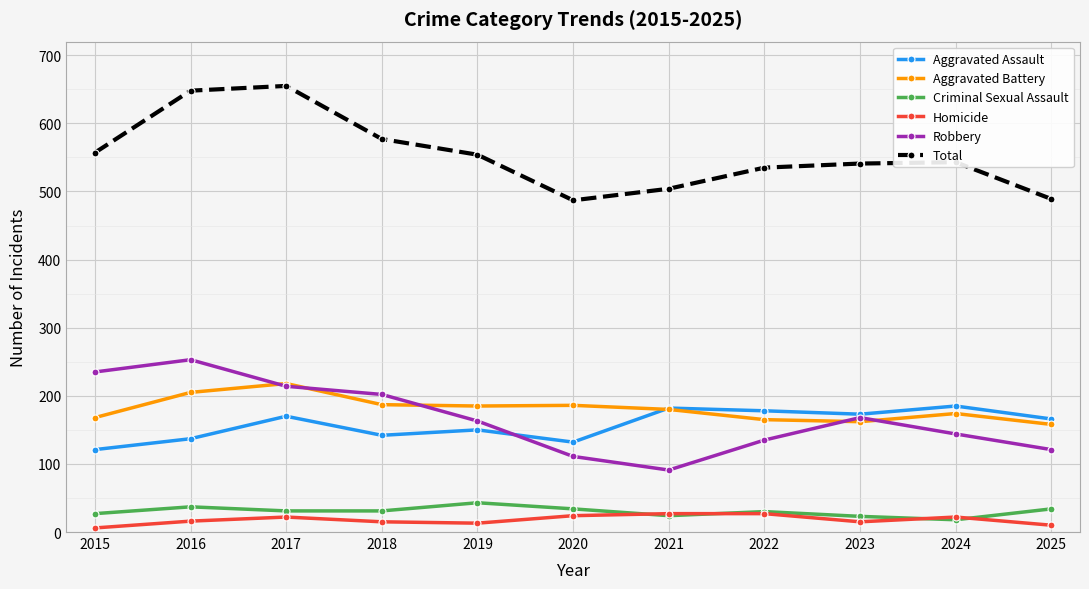

Where is the first local maximum for Robbery?

2016